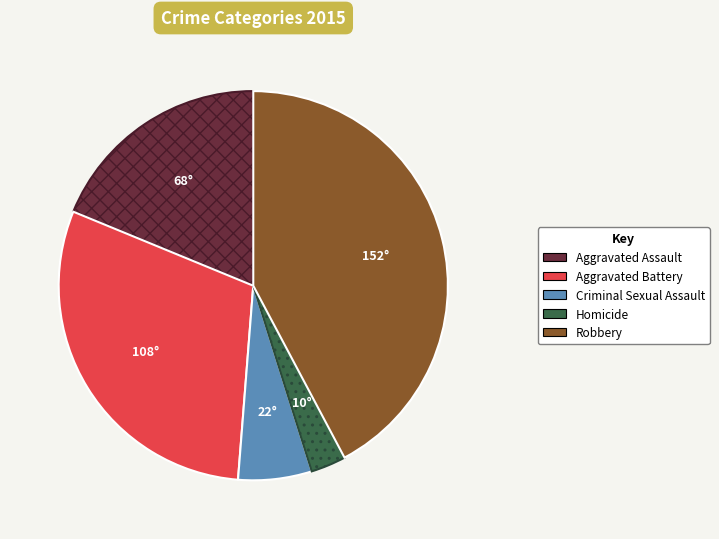

Rank the categories by value from highest to lowest.

Robbery, Aggravated Battery, Aggravated Assault, Criminal Sexual Assault, Homicide